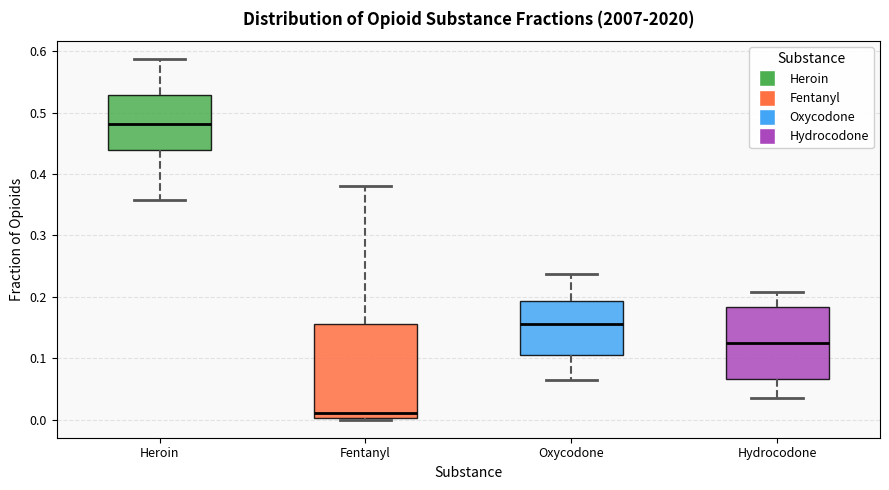

Reading left to right, transcribe this box plot: for each box, give where its median line is, the range the box spans, and where its two whiskers end, as read against the y-axis. The values are not printed on the chart, so give them approximately, as read against the axis.

Heroin: median 0.48, box 0.44 to 0.53, whiskers 0.36 to 0.59
Fentanyl: median 0.01, box 0.00 to 0.16, whiskers 0.00 to 0.38
Oxycodone: median 0.16, box 0.11 to 0.19, whiskers 0.06 to 0.24
Hydrocodone: median 0.13, box 0.07 to 0.18, whiskers 0.03 to 0.21